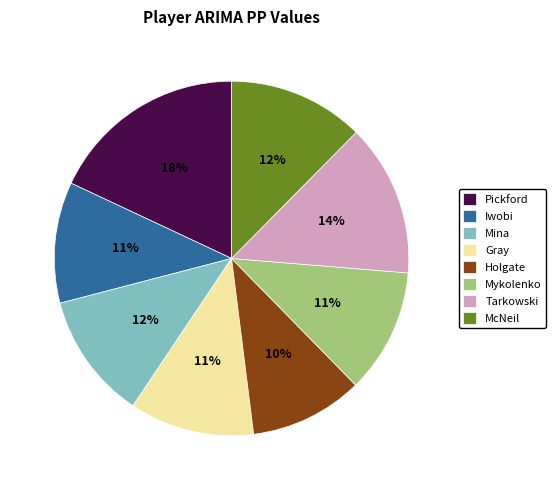

Is Tarkowski the majority of the pie?

No